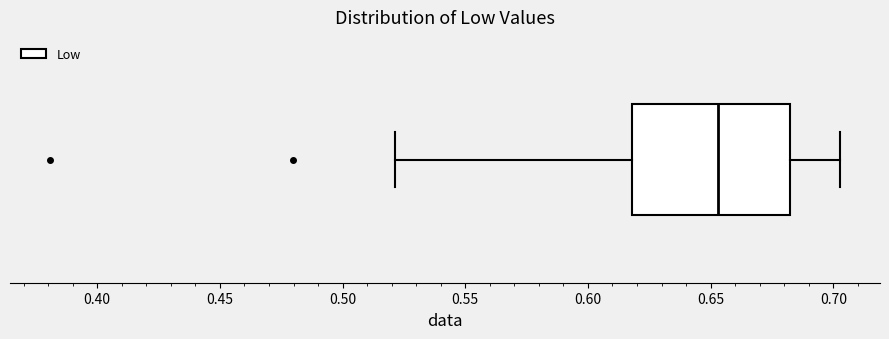

Transcribe this box plot: give where the median line is, the range the box spans, and where the two whiskers end, as read against the x-axis. The values are not printed on the chart, so give them approximately, as read against the axis.

median 0.655, box 0.620 to 0.680, whiskers 0.520 to 0.705